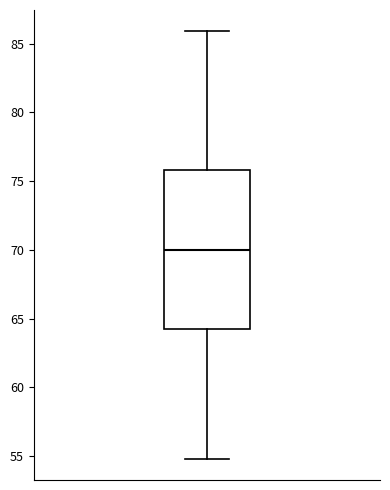

Read this box plot against the y-axis: the position of the median line, the range covered by the box, and the ends of both whiskers. The values are not printed on the chart, so give them approximately, as read against the axis.

median 70, box 64 to 76, whiskers 55 to 86